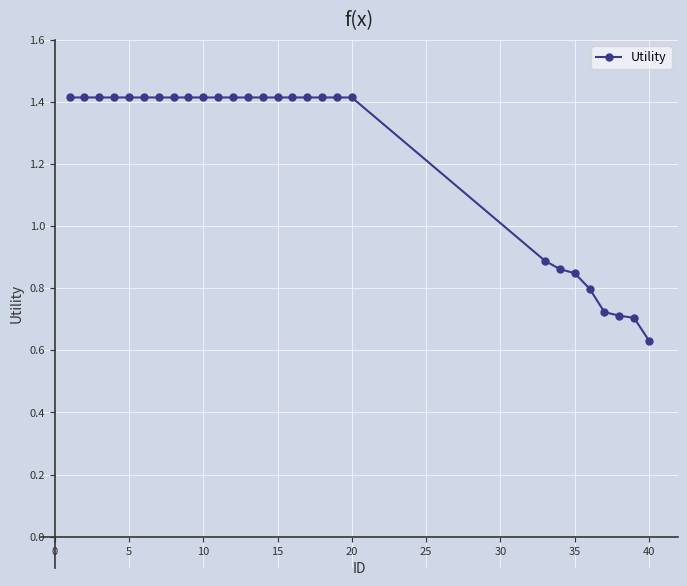

What is the average value?

1.2